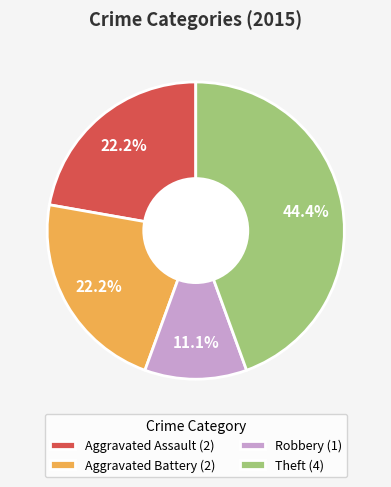

Combined, do Aggravated Assault (2) and Theft (4) account for over 50%?

Yes